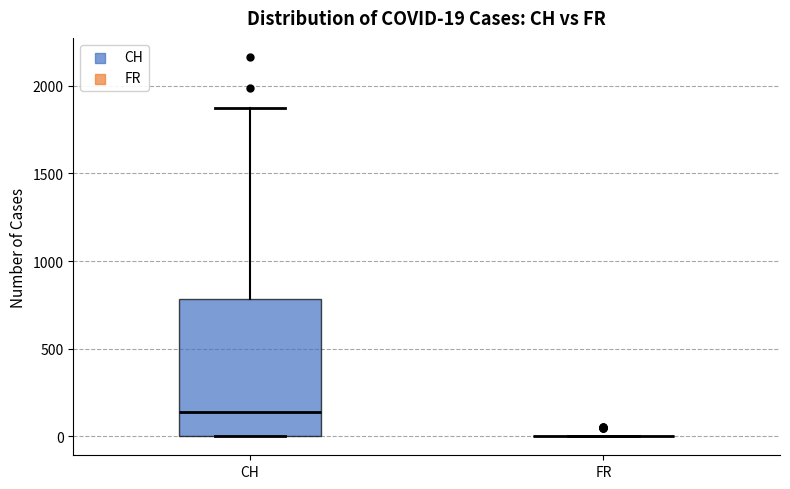

Comparing the boxes themselves (not the whiskers), which one is the tallest?

CH